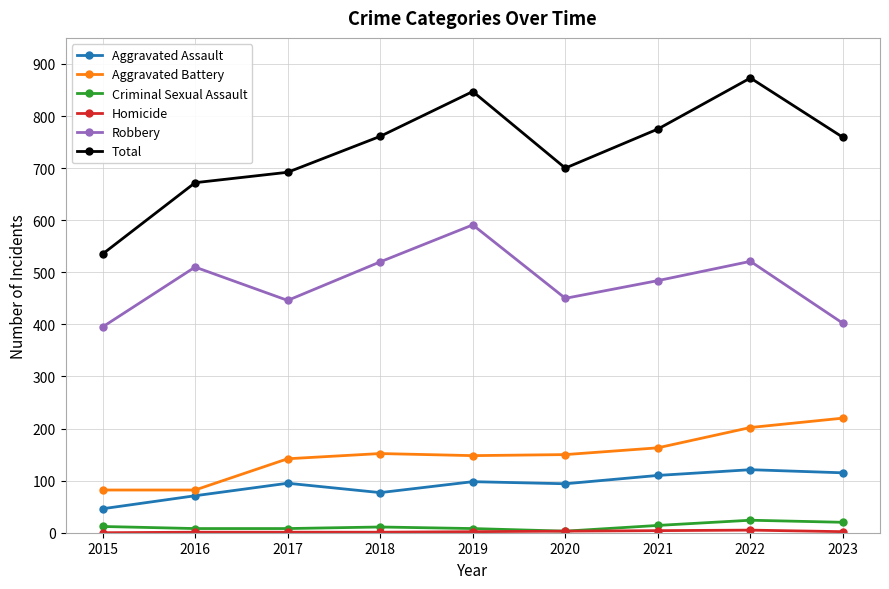

What is the spread (max minus min) of values at 2021?

771